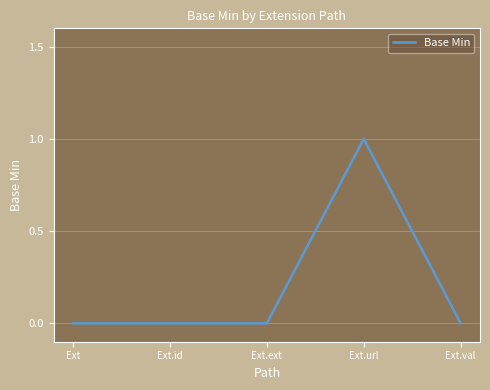

True or false: the data has more than 0 interior local peaks.

True